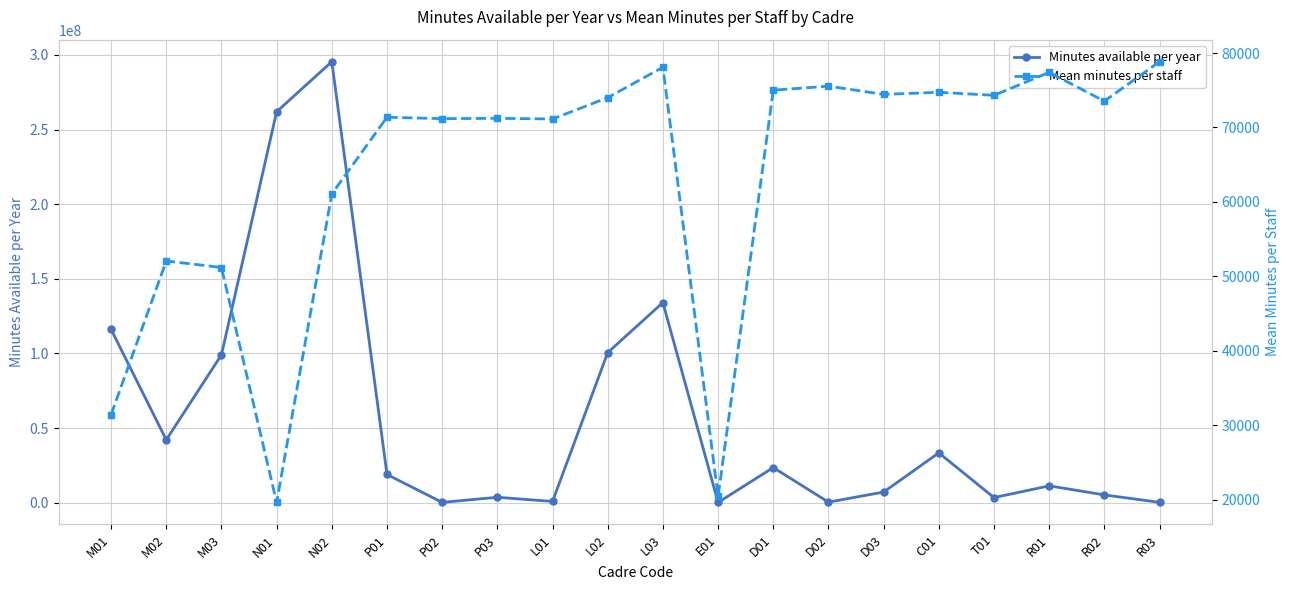

The Minutes available per year series shows 228729591.0 at L03. True or false?

False